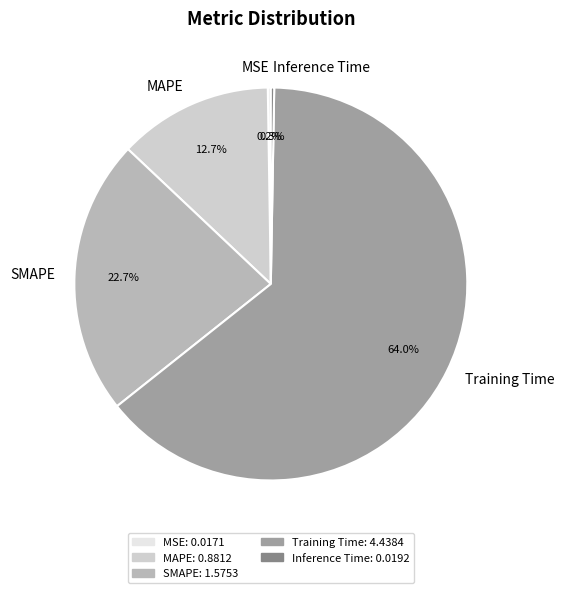

Is there a majority slice in this chart?

Yes